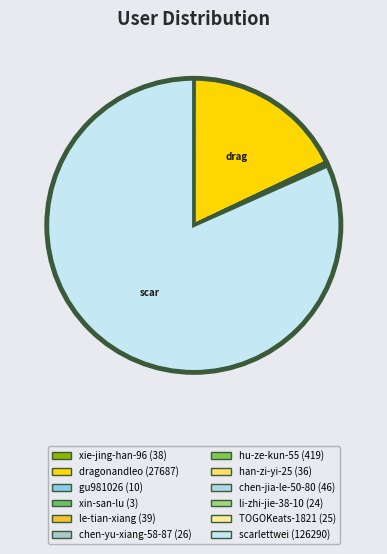

How many slices are in this pie chart?

12